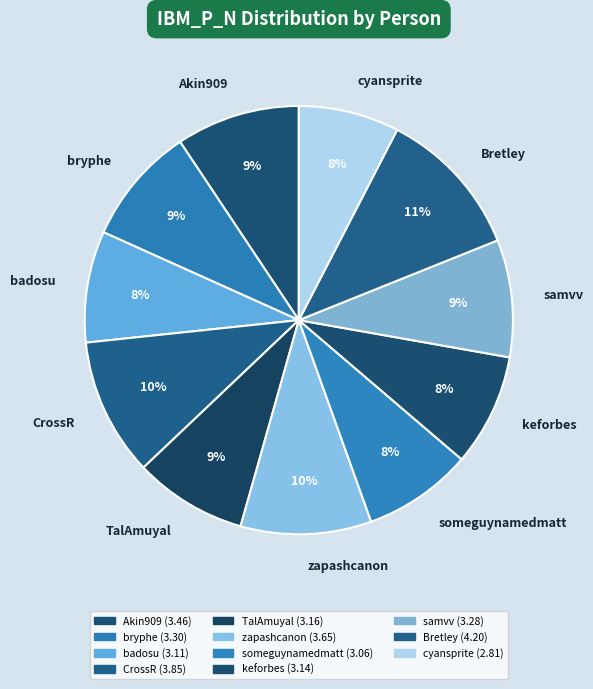

How many segments does this pie chart have?

11